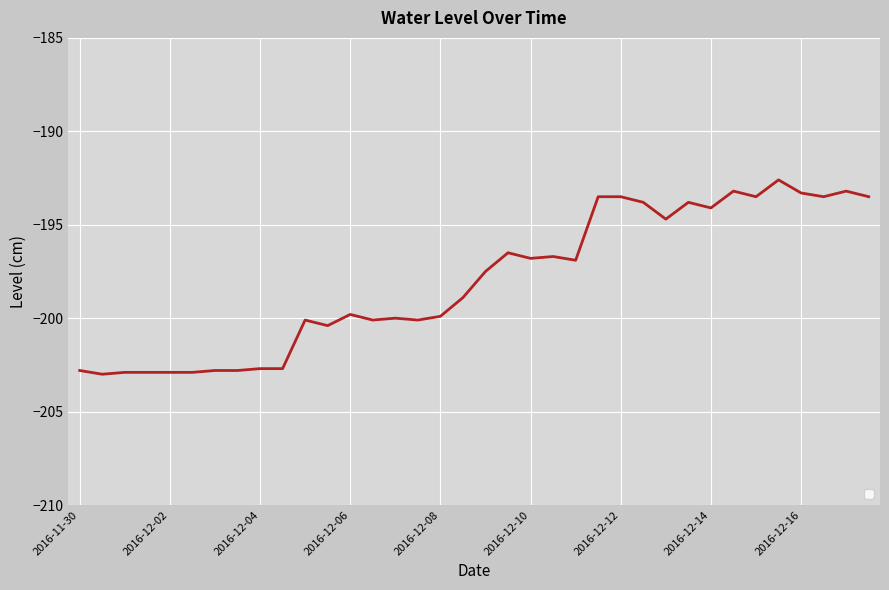

What is the difference between the maximum and minimum values?

10.4